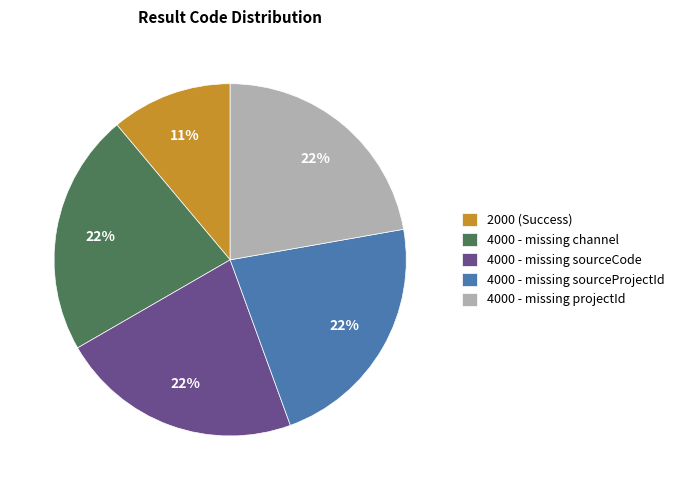

Is 4000 - missing sourceCode the majority of the pie?

No